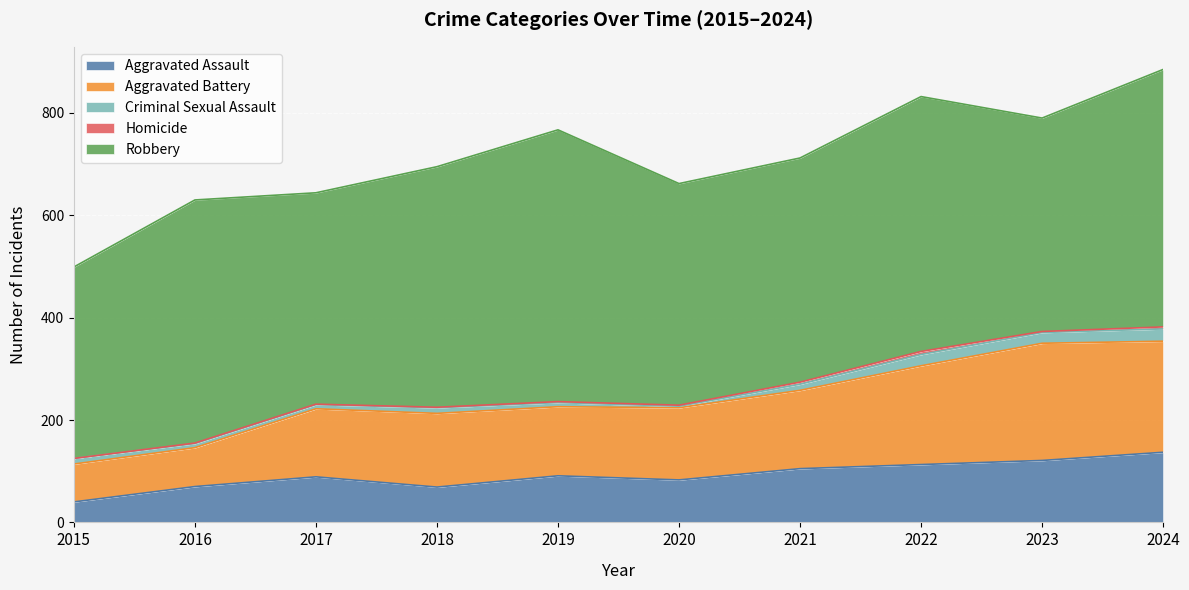

Is the value of Robbery at 2020 greater than the value of Homicide at 2015?

Yes